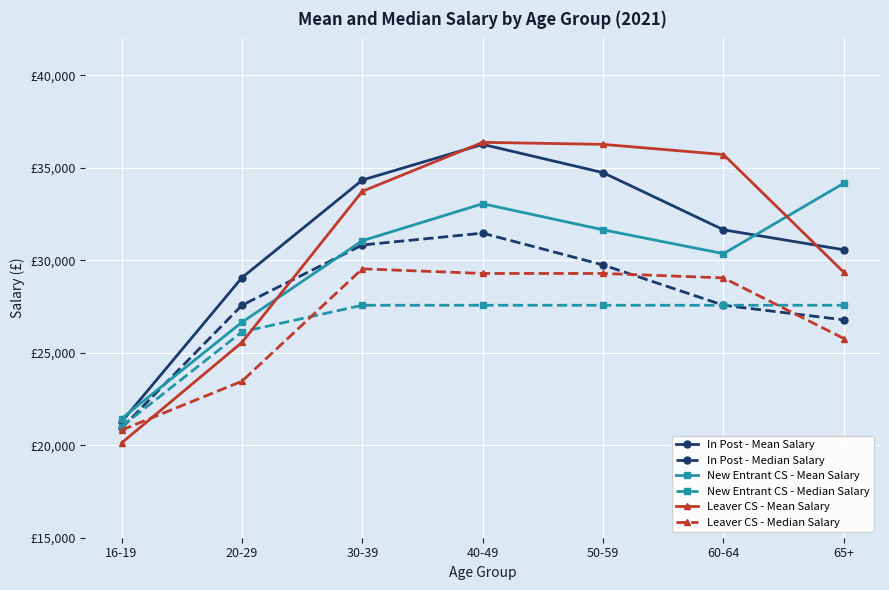

What position from the right is 30-39?

5